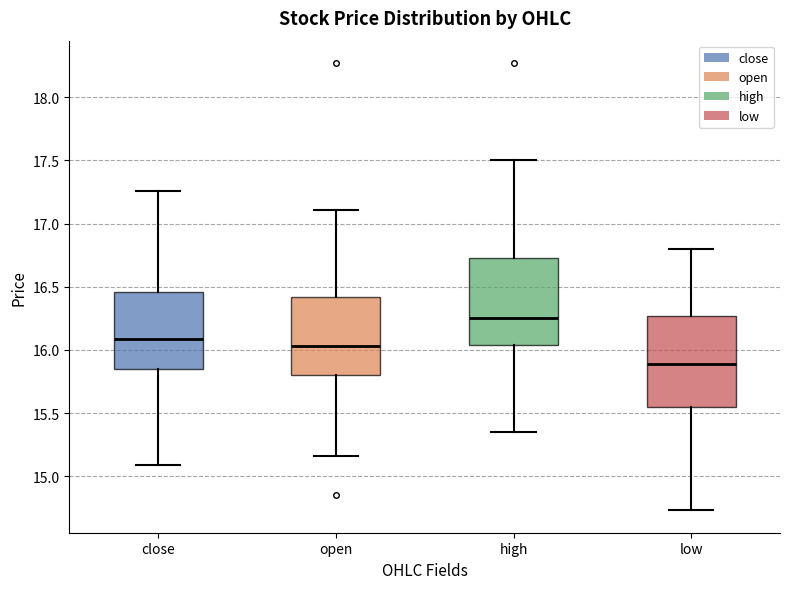

Reading left to right, read every box against the y-axis: the position of its median line, the range the box covers, and the ends of its whiskers. The values are not printed on the chart, so give them approximately, as read against the axis.

close: median 16.10, box 15.85 to 16.45, whiskers 15.10 to 17.25
open: median 16.05, box 15.80 to 16.40, whiskers 15.15 to 17.10
high: median 16.25, box 16.05 to 16.75, whiskers 15.35 to 17.50
low: median 15.90, box 15.55 to 16.25, whiskers 14.75 to 16.80